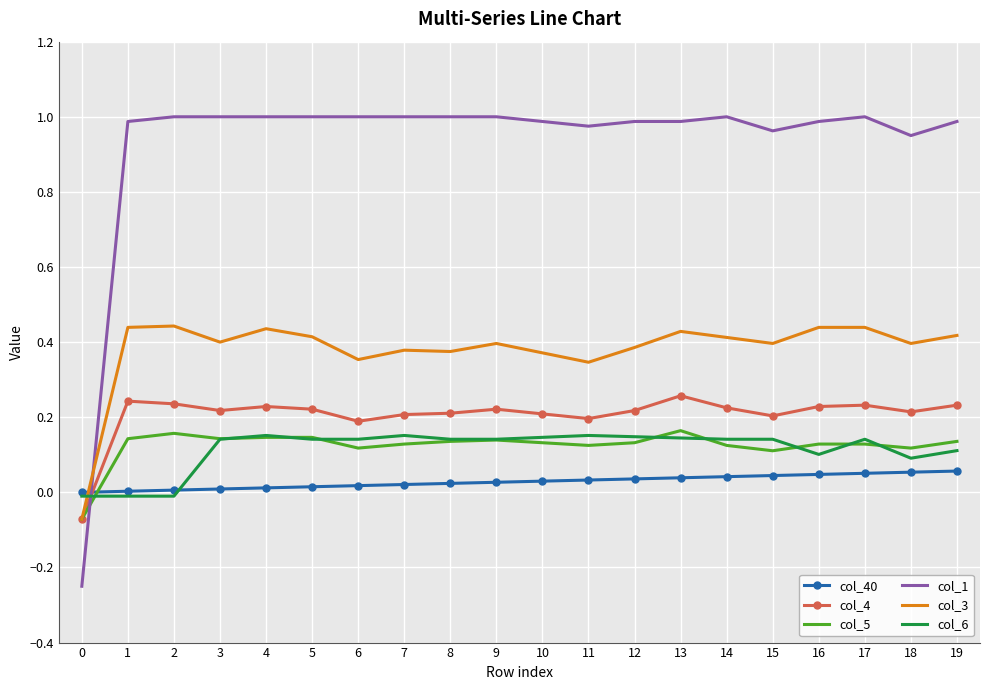

Is the value of col_1 at 9 greater than the value of col_3 at 6?

Yes